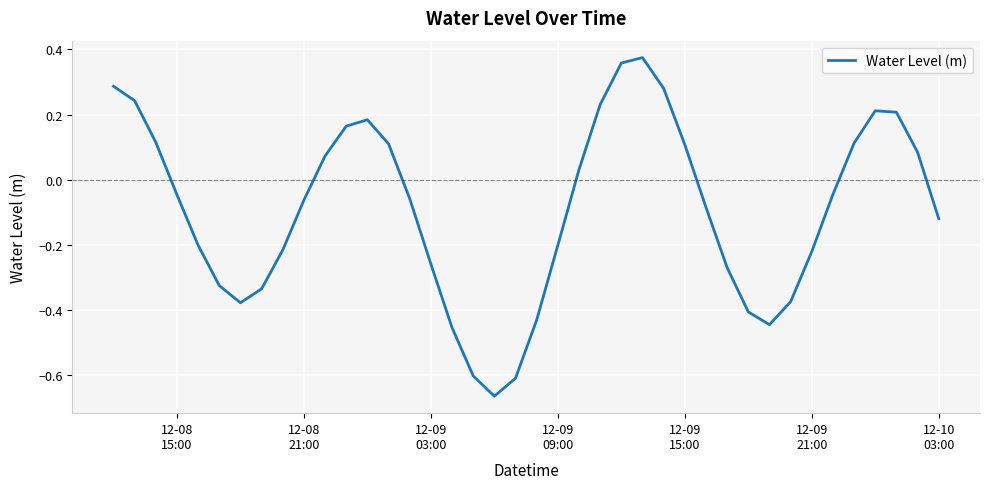

What is the difference between the maximum and minimum values?

1.0